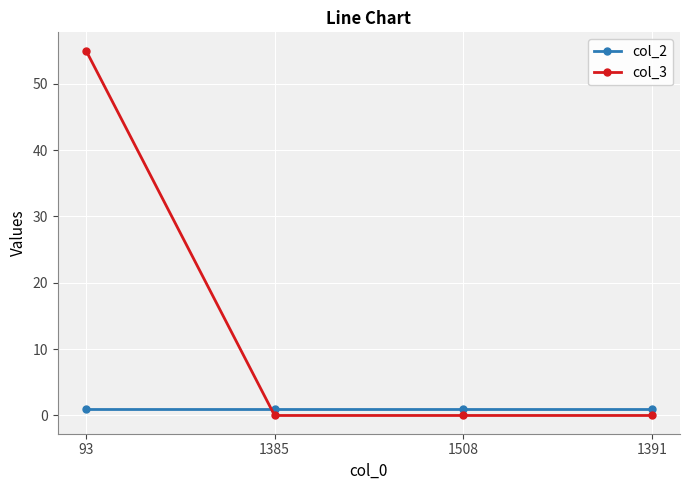

What are all the series names shown in the legend?

col_2, col_3